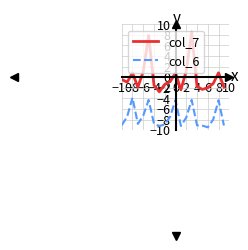

What is the greatest value displayed?

8.5